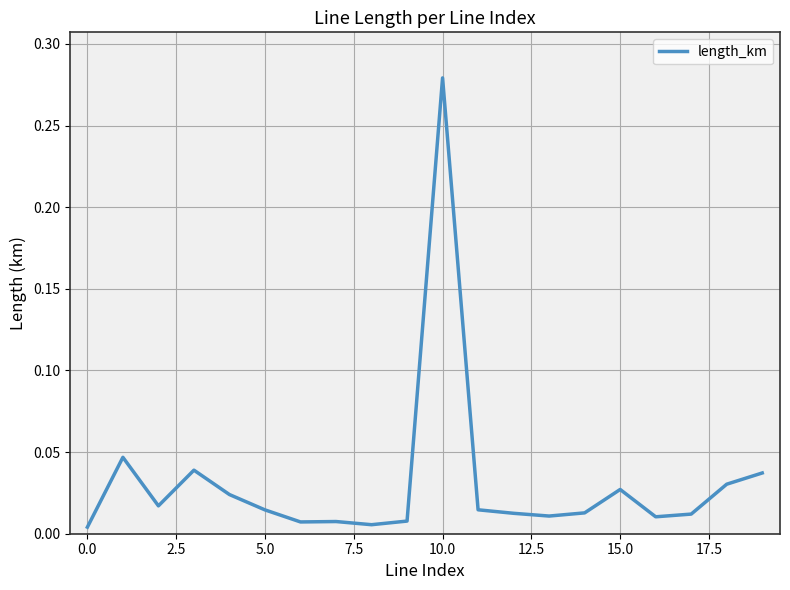

Does the chart have visible grid lines?

Yes